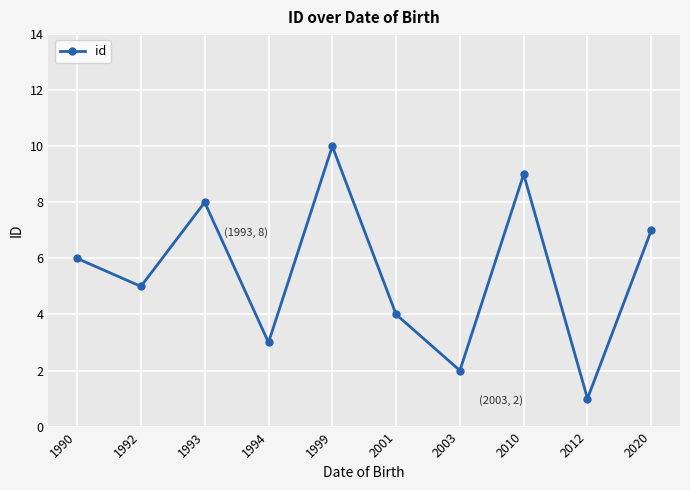

How many values are between 3 and 8?

6